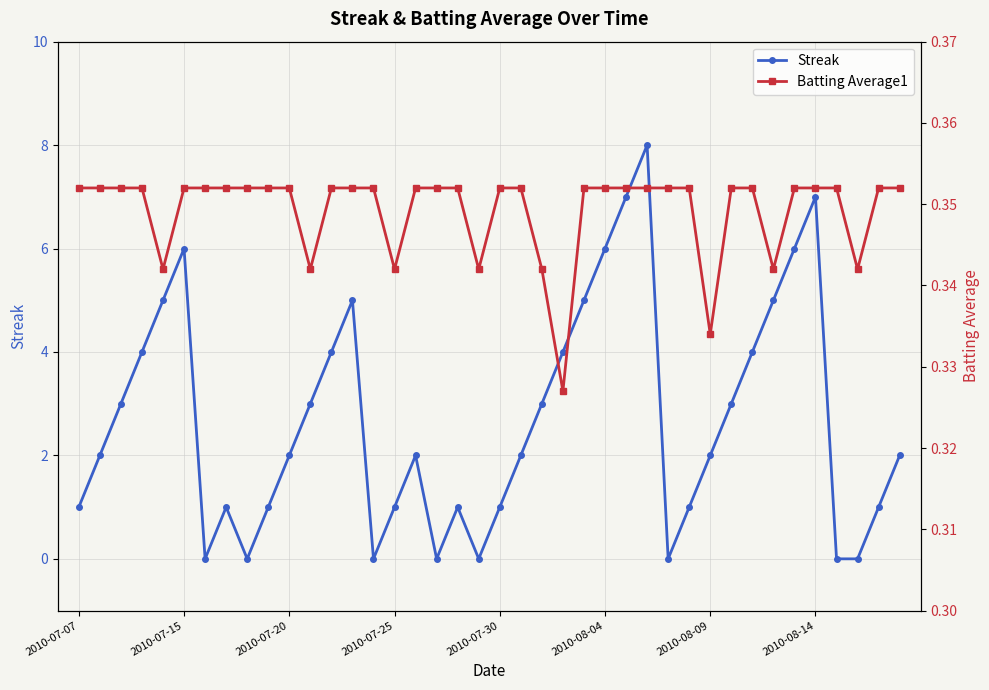

The Streak series shows 1.4 at 2010-07-20. True or false?

False